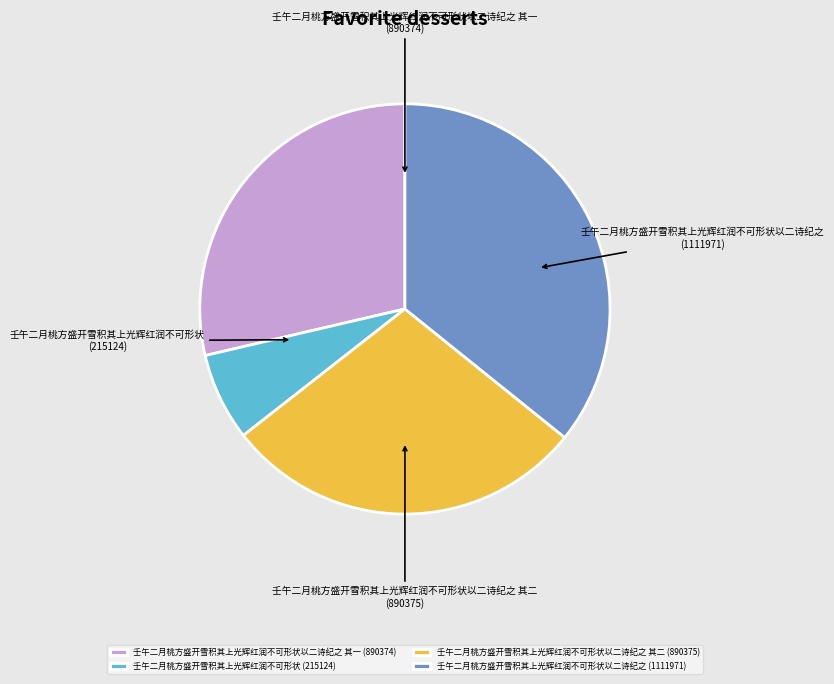

Which slice is the smallest?

壬午二月桃方盛开雪积其上光辉红润不可形状